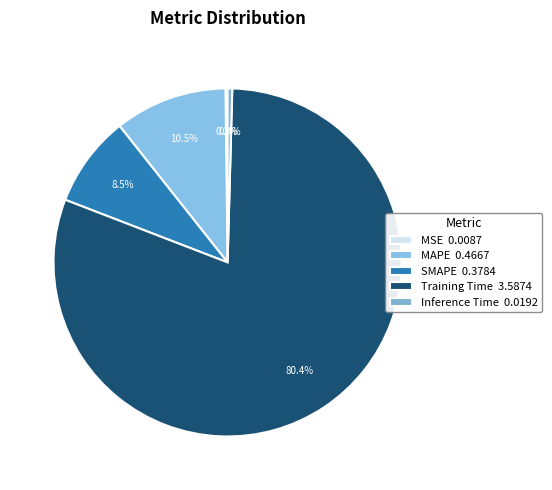

How many slices are in this pie chart?

5